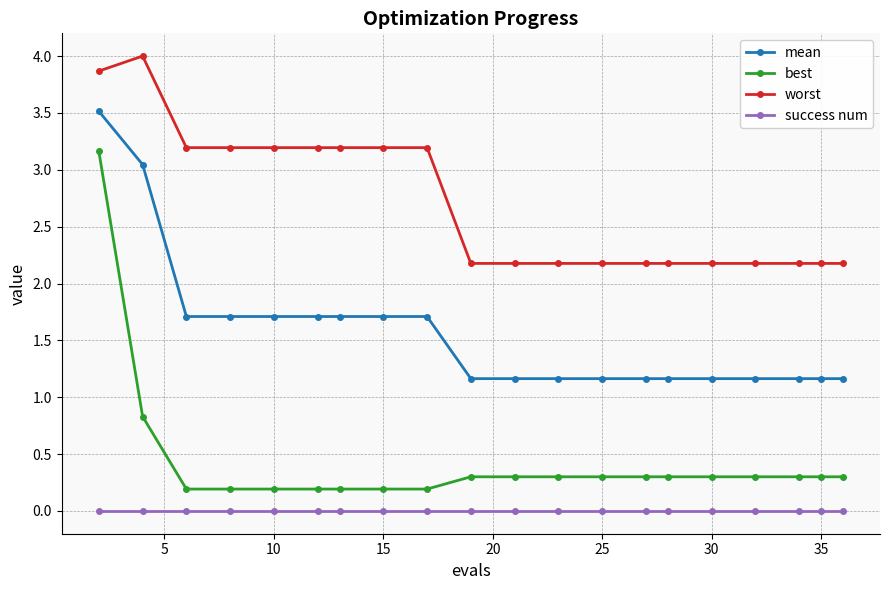

True or false: success num and best cross at least once.

False